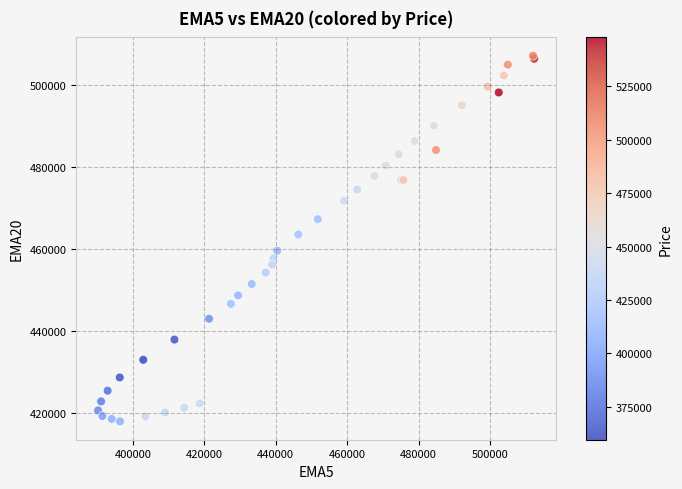

What Y value in the scatter plot is closest to 462582?

463576.3